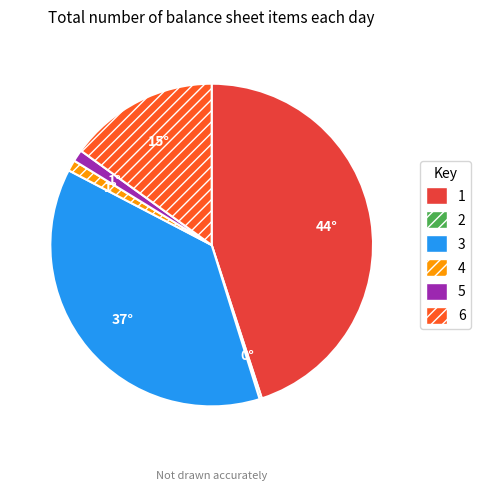

Does any single category account for the majority?

No